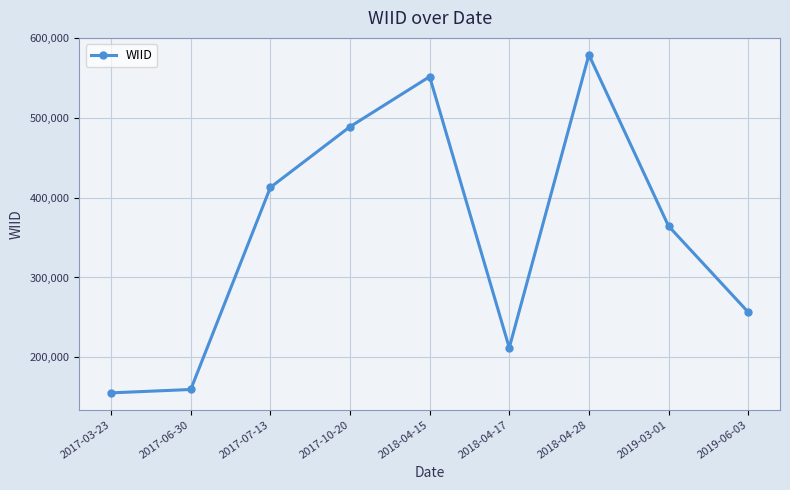

Is it true that the value at 2017-06-30 is 159675?

True